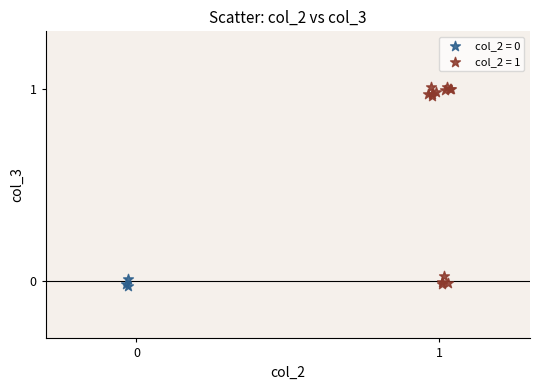

Which series reaches the maximum Y coordinate?

col_2 = 1